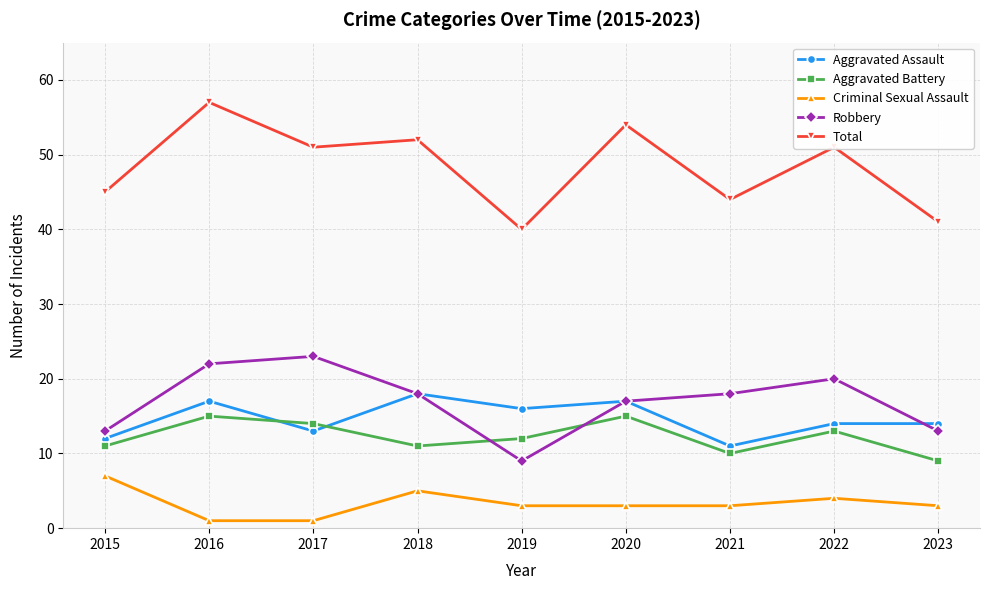

How many values in the Robbery series are below 18?

4